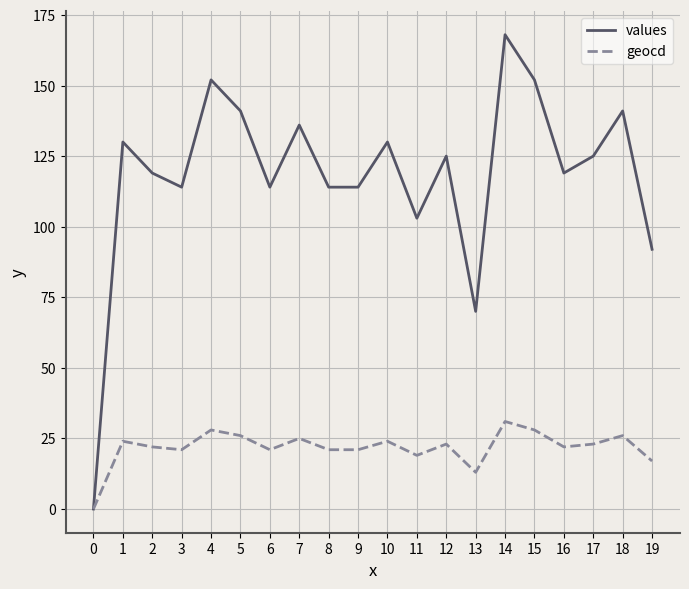

Which series has the widest spread of values?

values